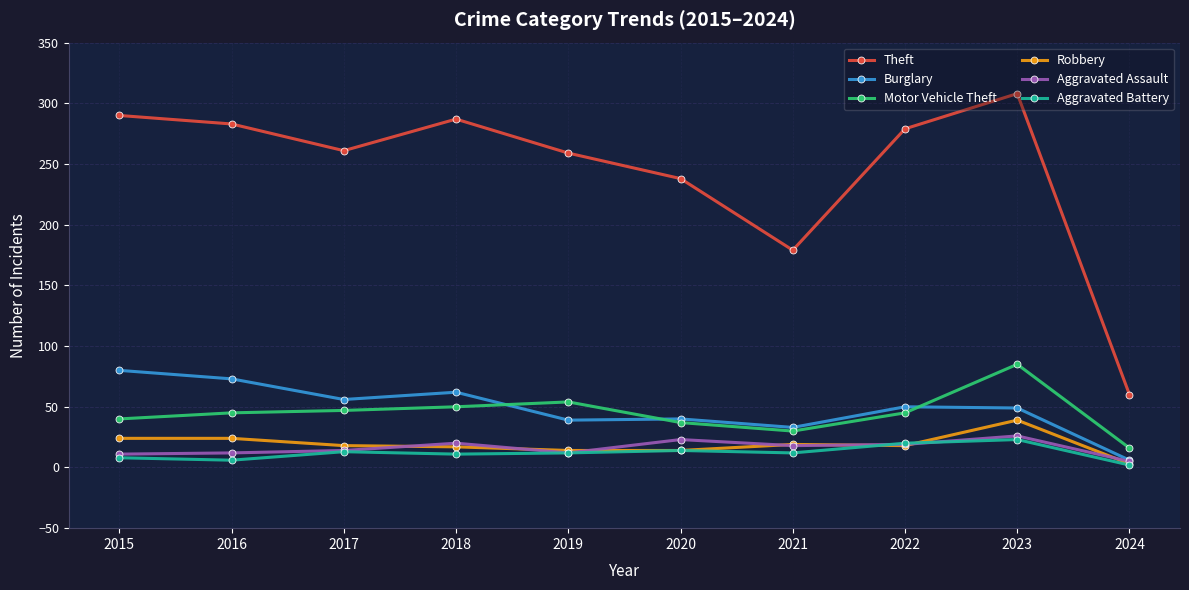

How many lines are shown in the chart?

6